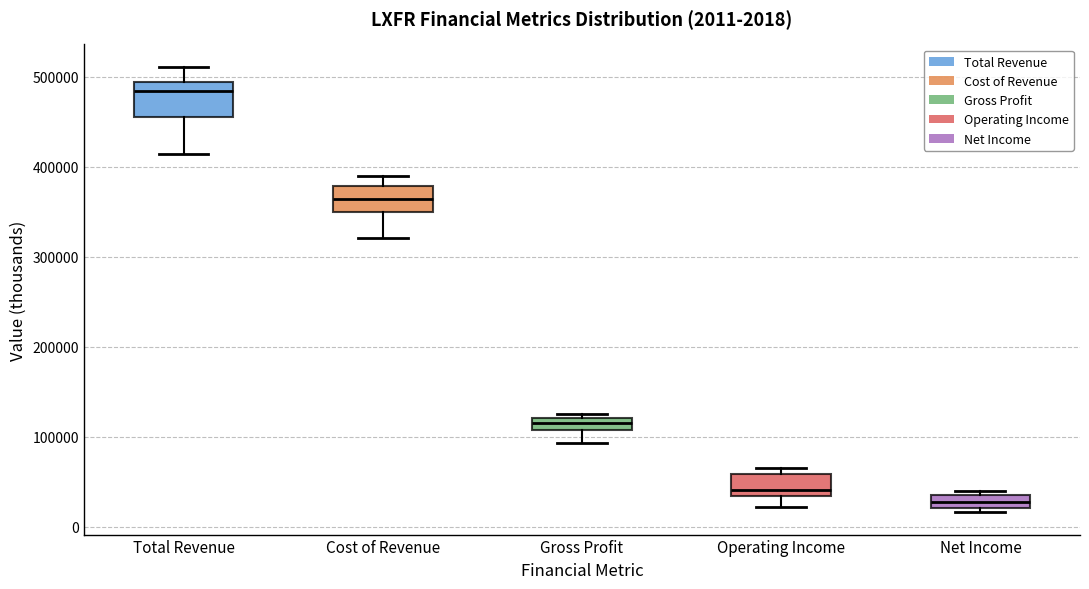

Which box has the lowest median line?

Net Income